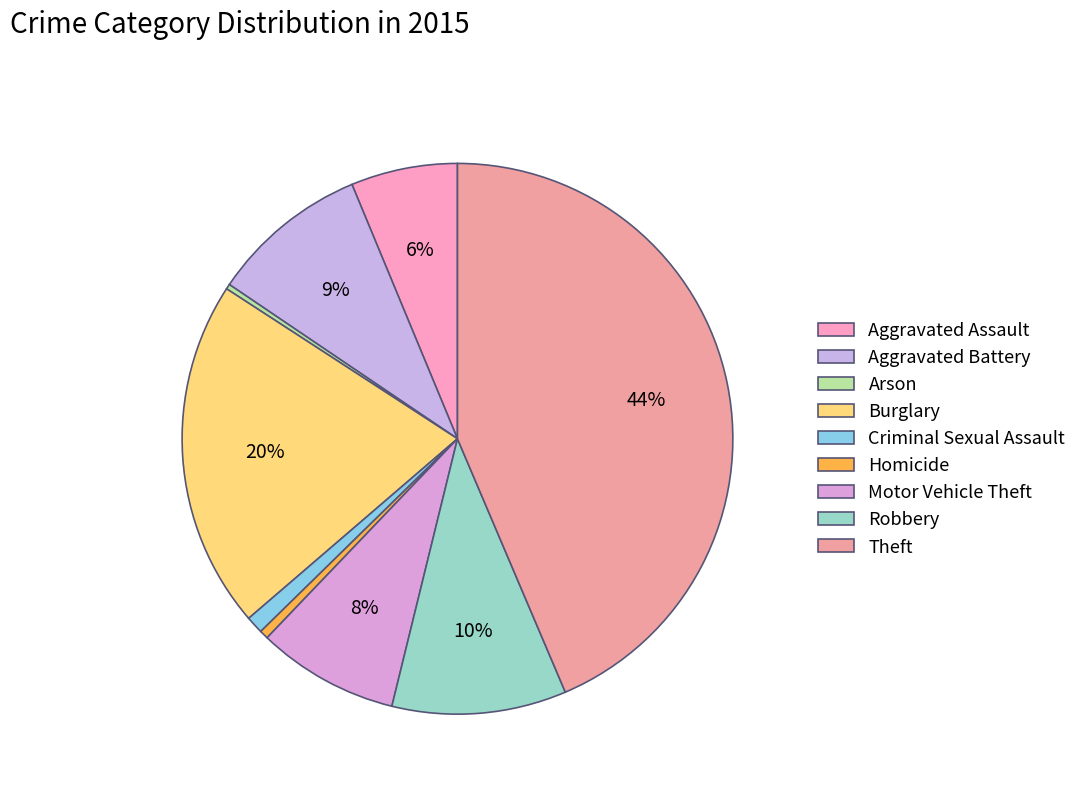

What percentage is NOT represented by Homicide?

99.5%